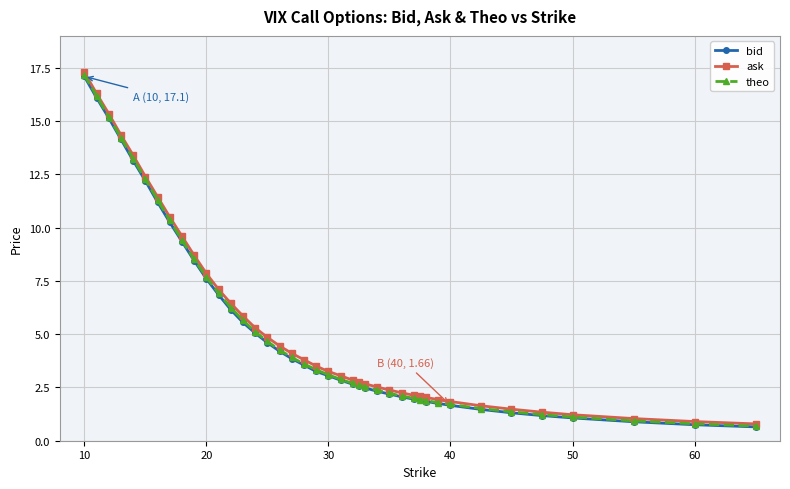

What is the average value of the ask series?

5.6